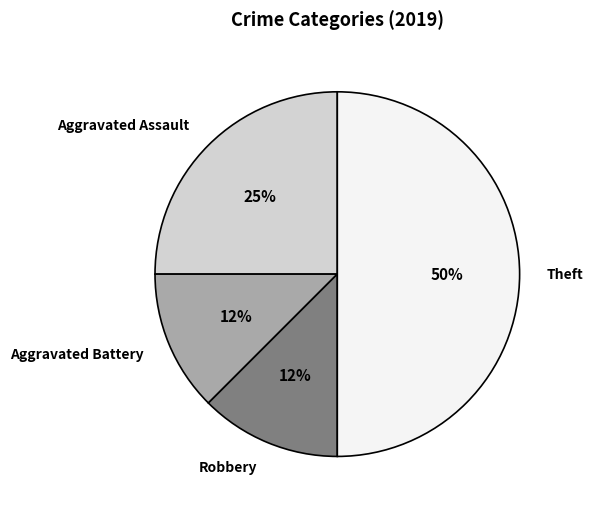

Does Robbery represent more than half of the total?

No